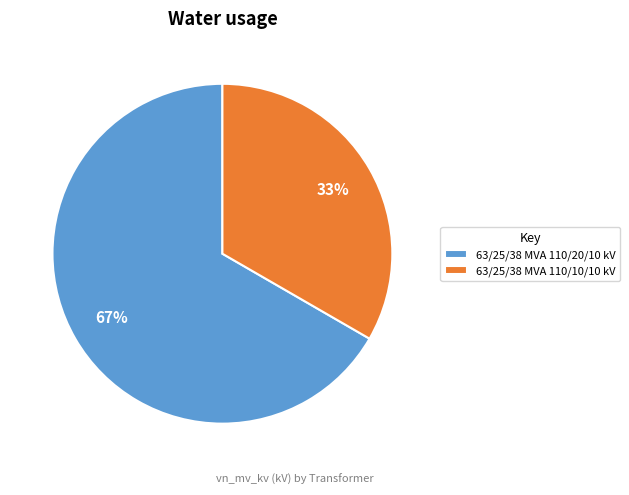

Which has a higher value, 63/25/38 MVA 110/10/10 kV or 63/25/38 MVA 110/20/10 kV?

63/25/38 MVA 110/20/10 kV